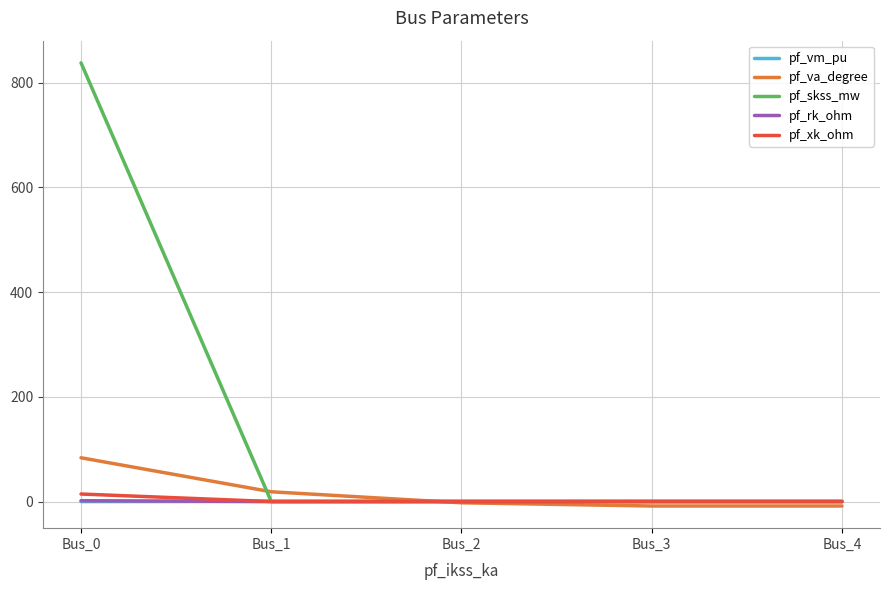

True or false: pf_xk_ohm has more than 1 interior local peaks.

False